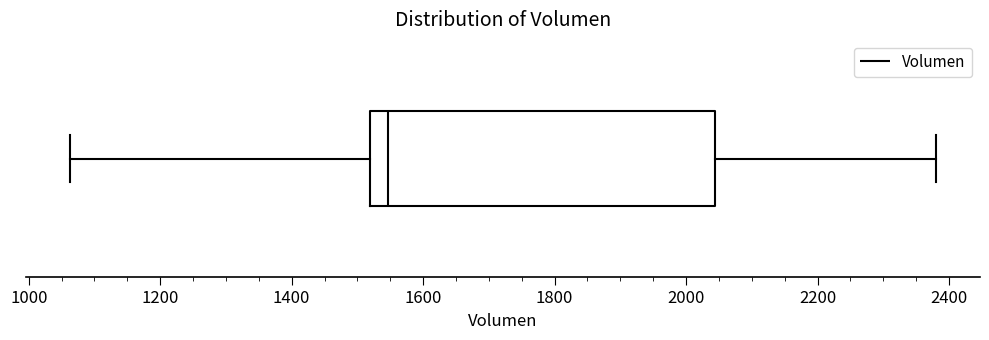

Transcribe this box plot: give where the median line is, the range the box spans, and where the two whiskers end, as read against the x-axis. The values are not printed on the chart, so give them approximately, as read against the axis.

median 1540, box 1520 to 2040, whiskers 1060 to 2380